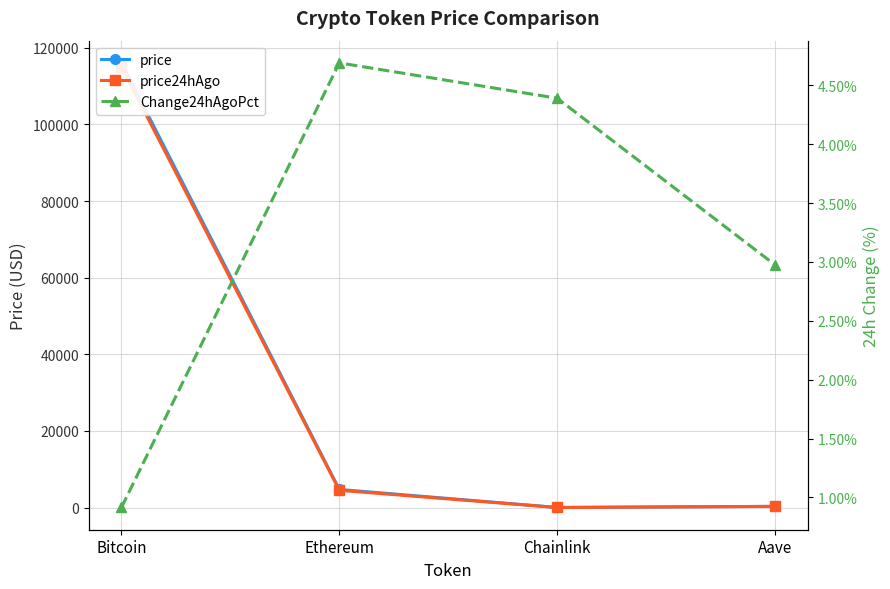

How many distinct data groups are displayed?

3